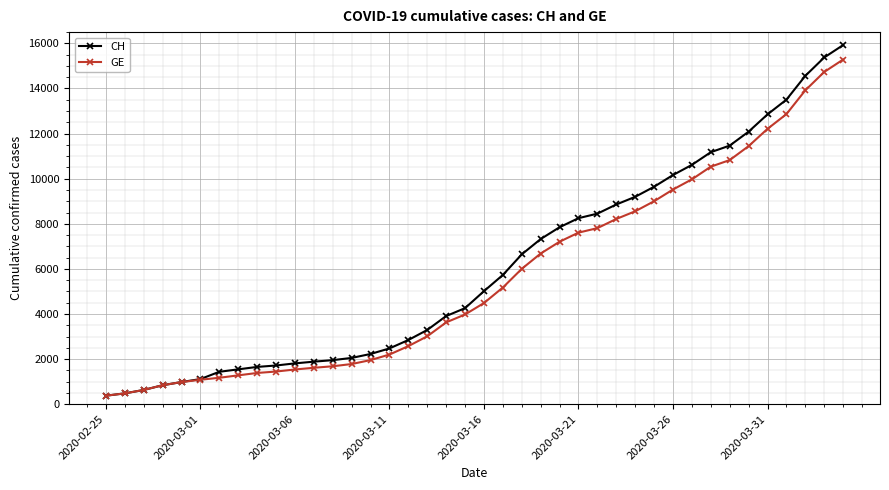

Which series has the widest spread of values?

CH